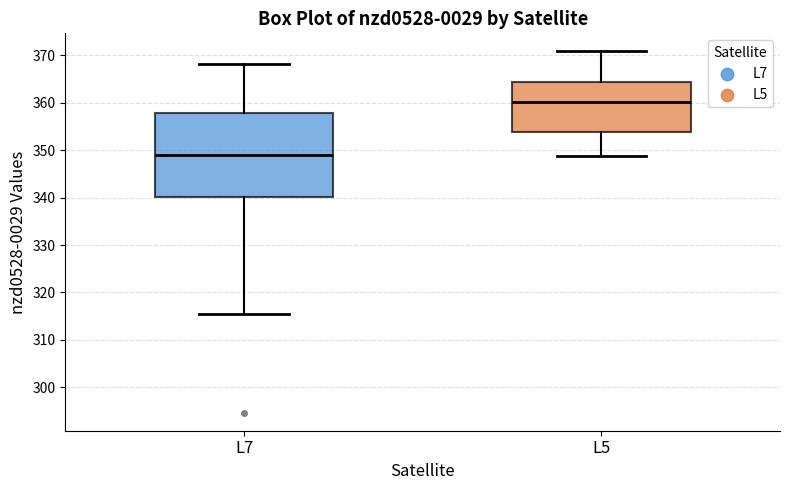

Reading left to right, transcribe this box plot: for each box, give where its median line is, the range the box spans, and where its two whiskers end, as read against the y-axis. The values are not printed on the chart, so give them approximately, as read against the axis.

L7: median 349, box 340 to 358, whiskers 315 to 368
L5: median 360, box 354 to 364, whiskers 349 to 371